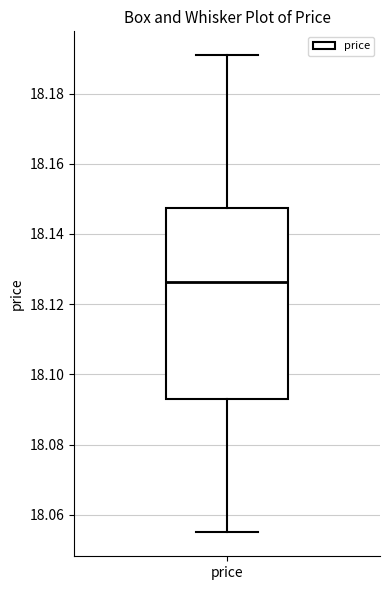

Where does the lower whisker of the box for price end on the y-axis? The values are not printed on the chart, so give them approximately, as read against the axis.

18.054